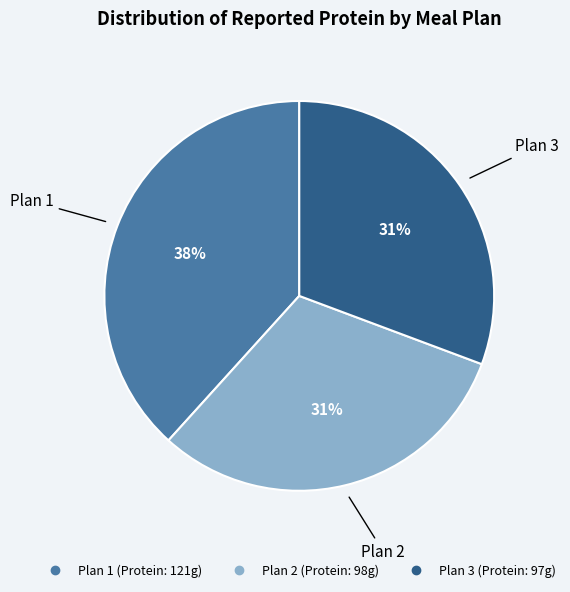

Approximately how many times larger is the value at Plan 1 compared to Plan 3?

1.2